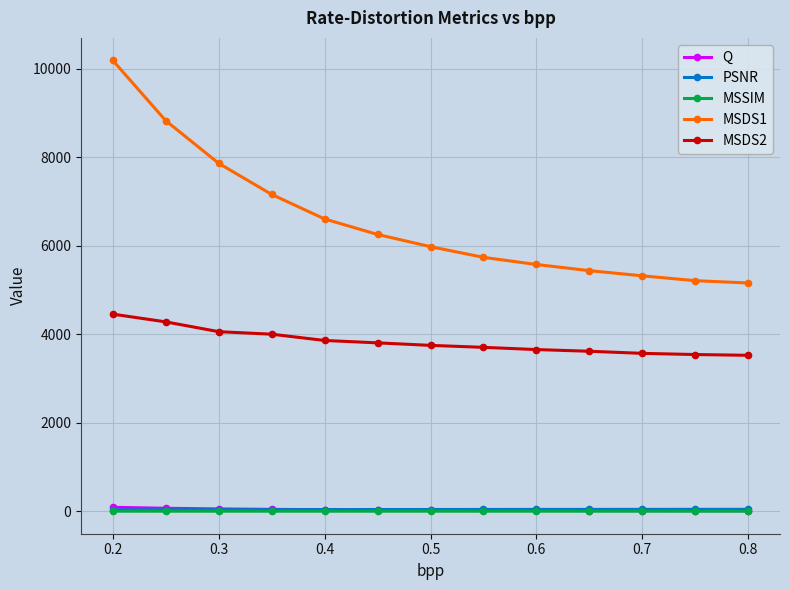

What is the average value of the MSSIM series?

0.9